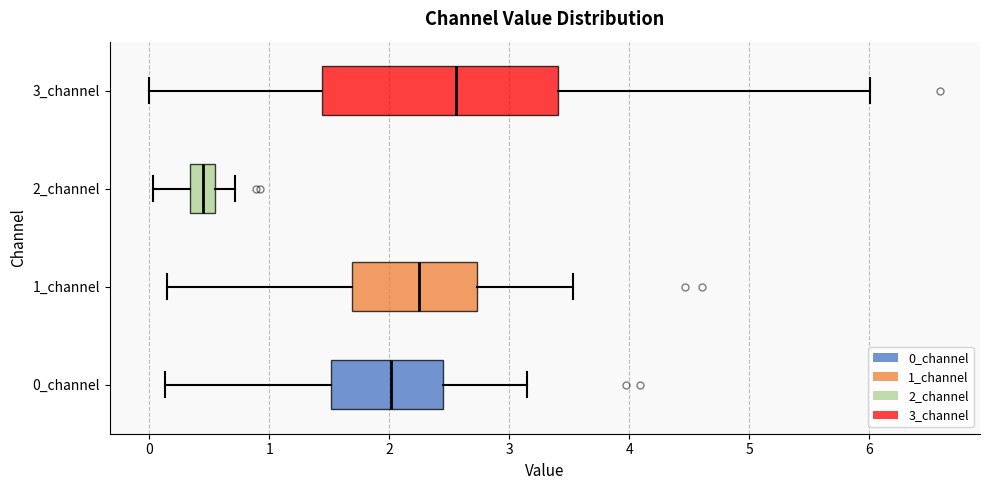

Reading bottom to top, transcribe this box plot: for each box, give where its median line is, the range the box spans, and where its two whiskers end, as read against the x-axis. The values are not printed on the chart, so give them approximately, as read against the axis.

0_channel: median 2.0, box 1.5 to 2.4, whiskers 0.1 to 3.2
1_channel: median 2.2, box 1.7 to 2.7, whiskers 0.1 to 3.5
2_channel: median 0.5 (inside the box), box 0.3 to 0.5, whiskers 0.0 to 0.7
3_channel: median 2.6, box 1.4 to 3.4, whiskers 0.0 to 6.0